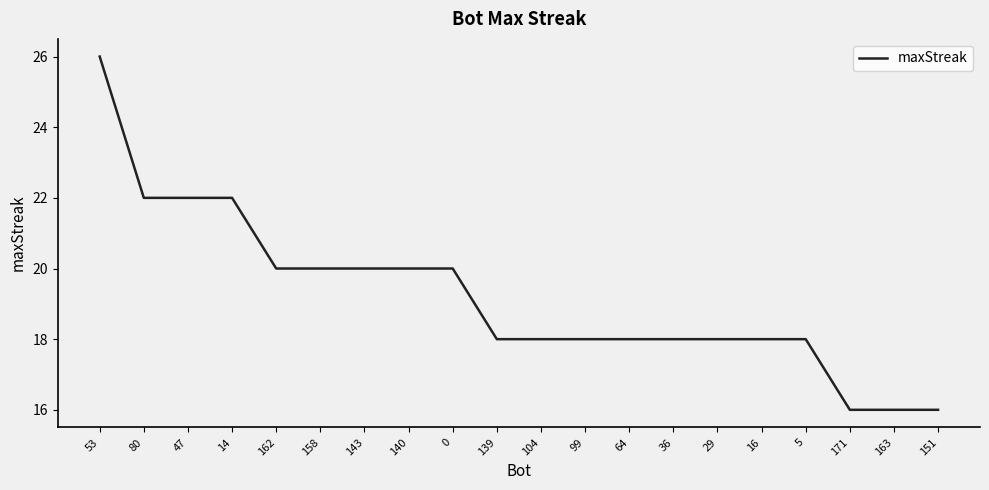

How many distinct data groups are displayed?

1